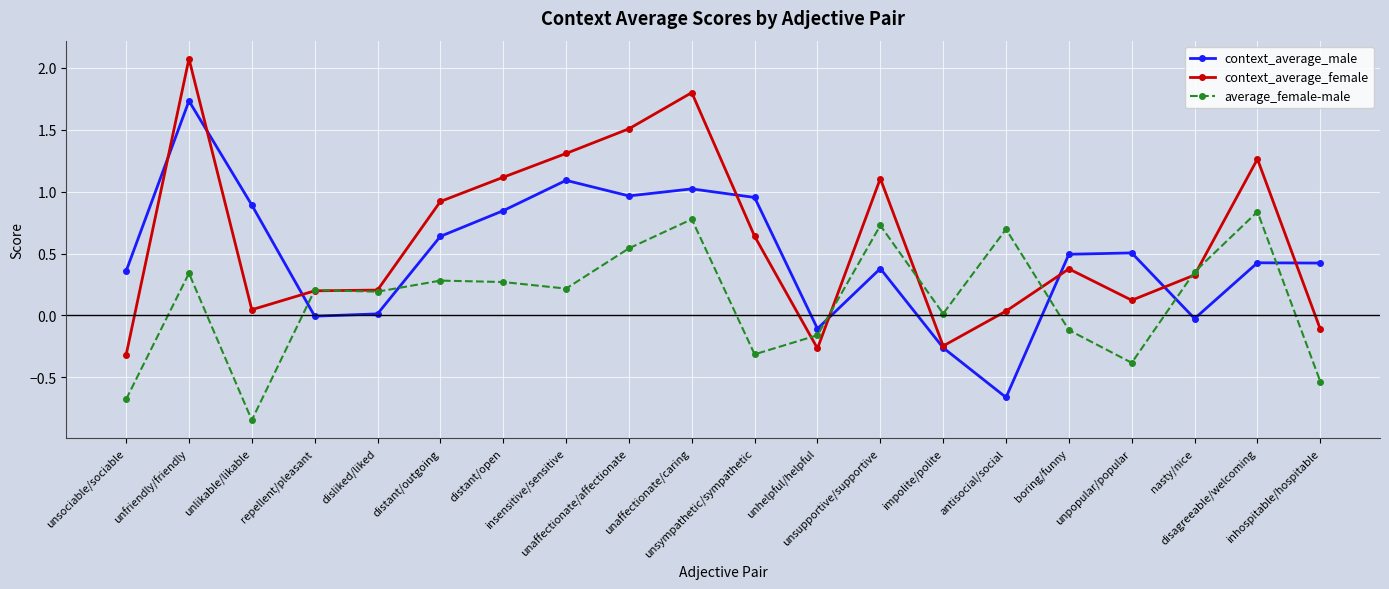

At which category is the sum across all series the highest?

unfriendly/friendly